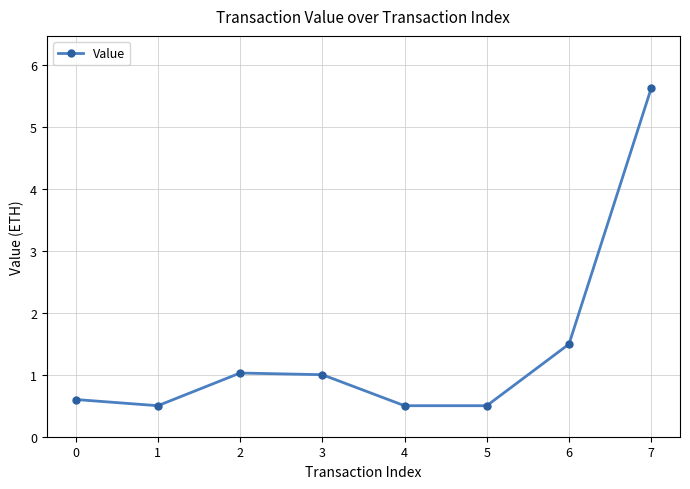

The chart shows a value of 0.6 at 0. True or false?

True